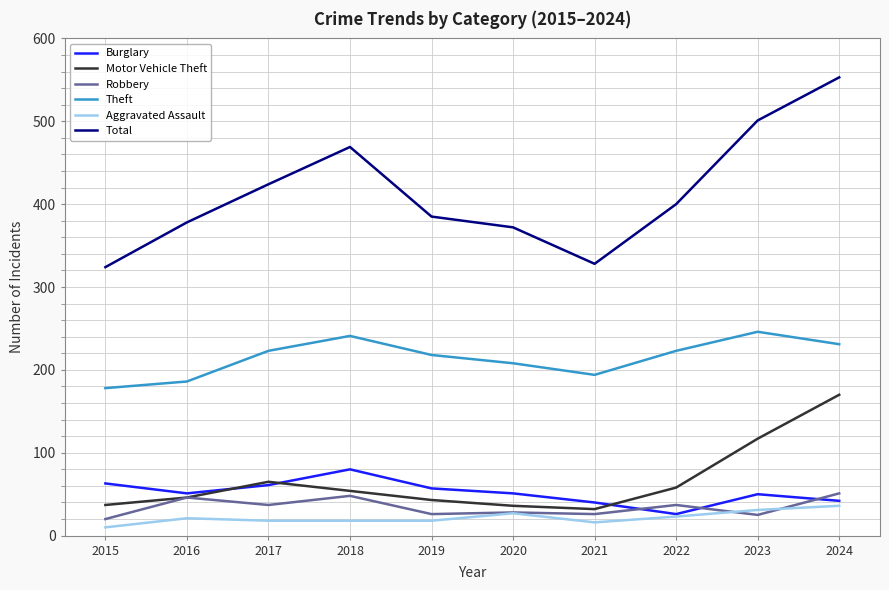

True or false: Theft and Total cross at least once.

False